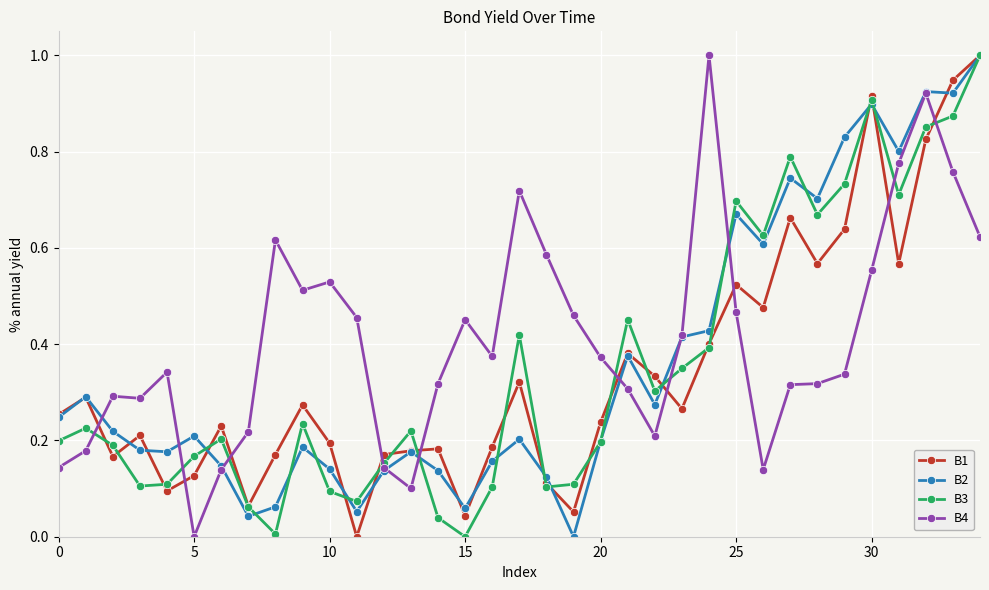

What is the highest value of the B4 series?

1.0